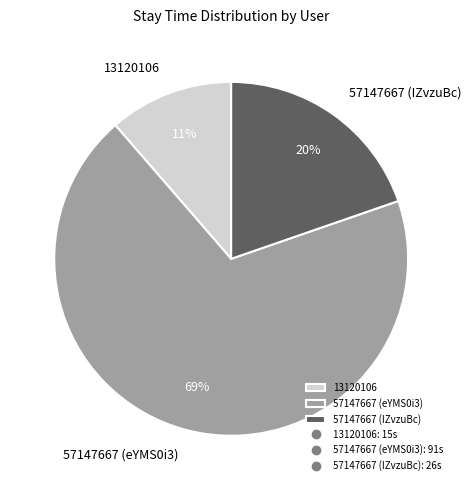

To the nearest percent, what is the average slice percentage?

33%